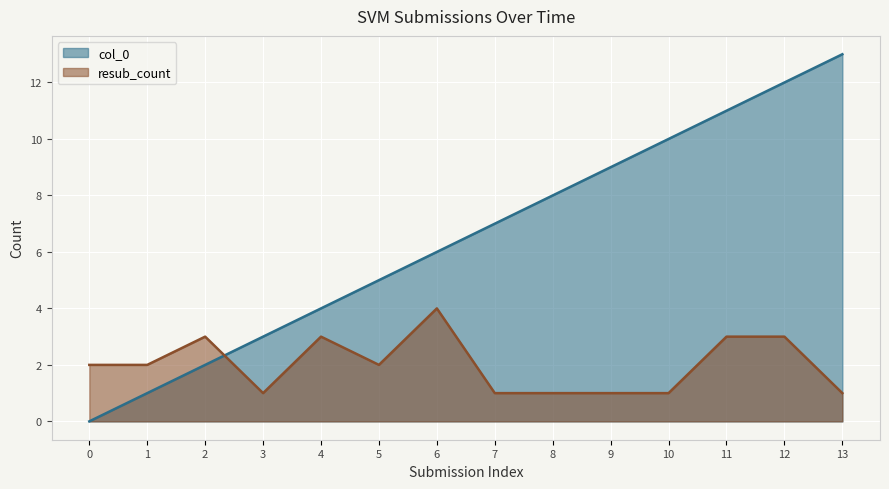

Reading left to right, list all the values displayed in this chart.

col_0: 0	1	2	3	4	5	6	7	8	9	10	11	12	13
resub_count: 2	2	3	1	3	2	4	1	1	1	1	3	3	1